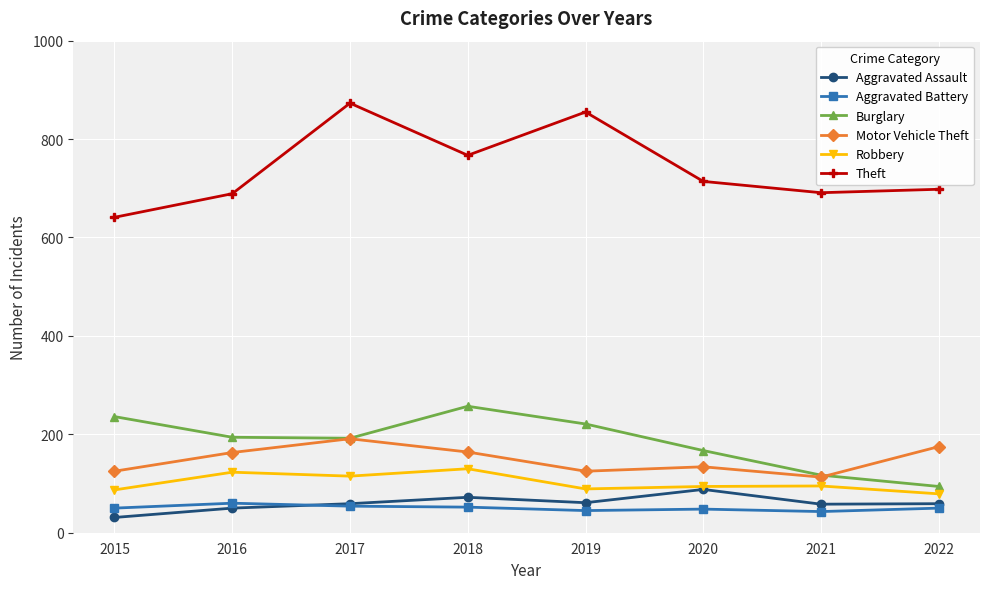

Which series has the widest spread of values?

Theft